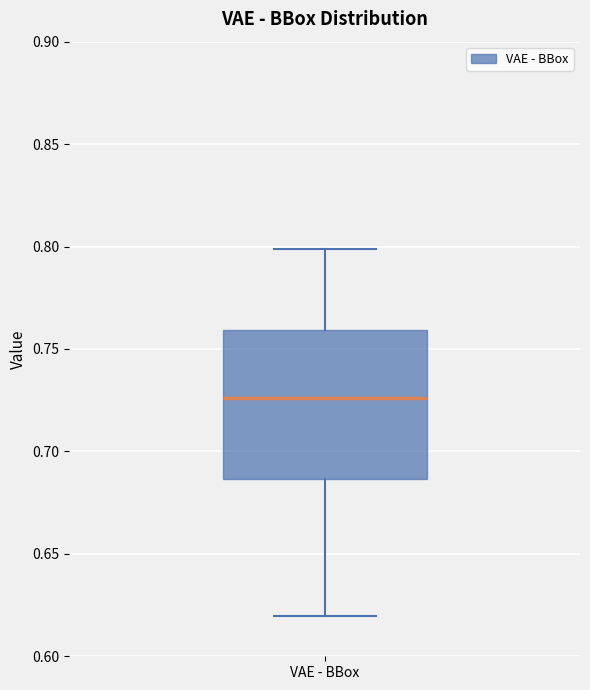

Read this box plot against the y-axis: the position of the median line, the range covered by the box, and the ends of both whiskers. The values are not printed on the chart, so give them approximately, as read against the axis.

median 0.725, box 0.685 to 0.760, whiskers 0.620 to 0.800